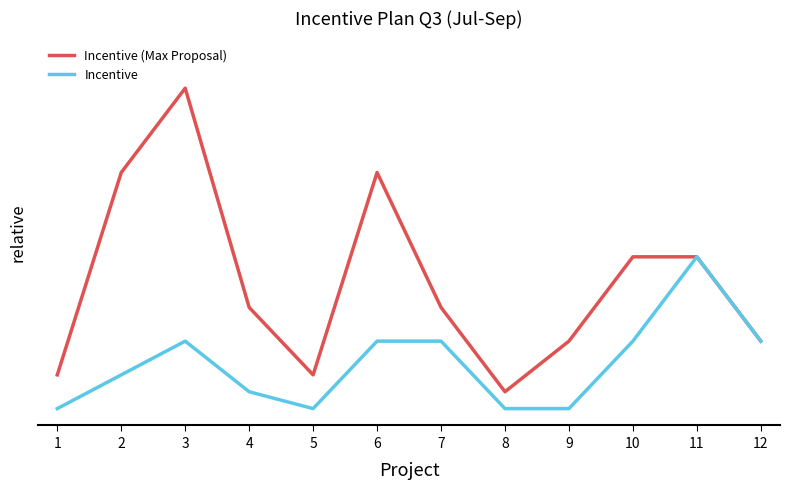

Which series has the largest range (max minus min)?

Incentive (Max Proposal)